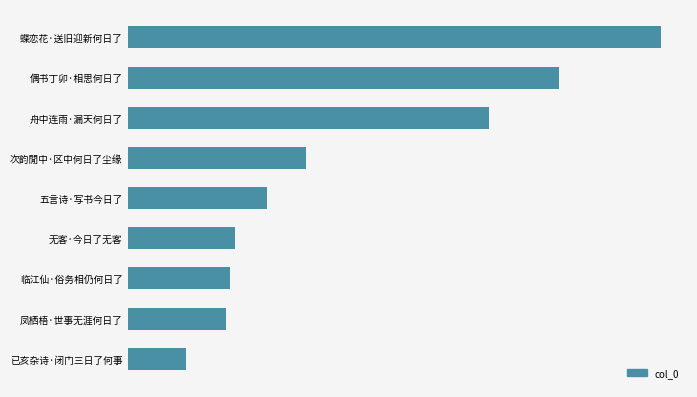

Are the bars horizontal?

Yes